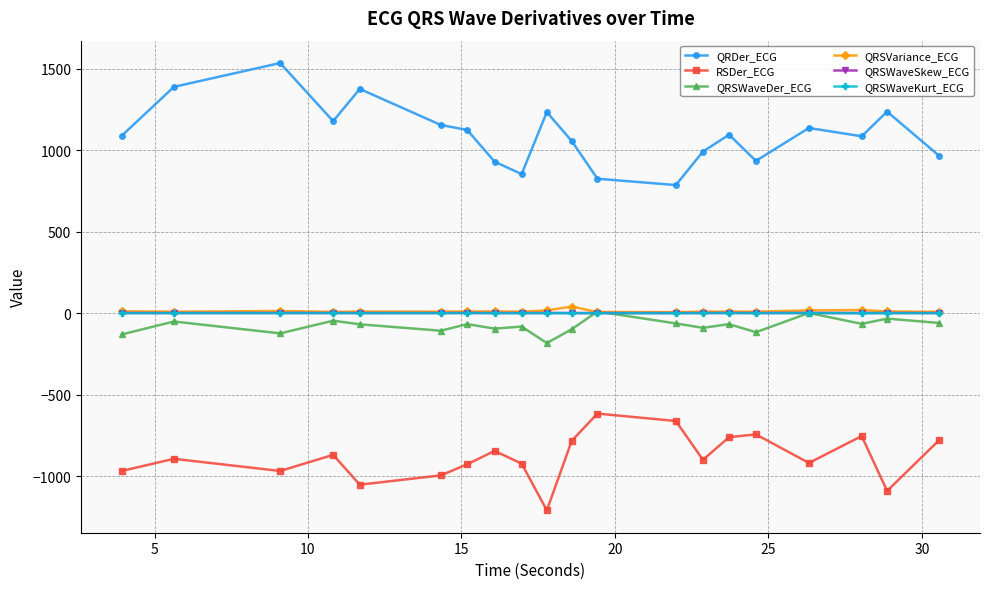

At how many categories does at least one series exceed 313?

20